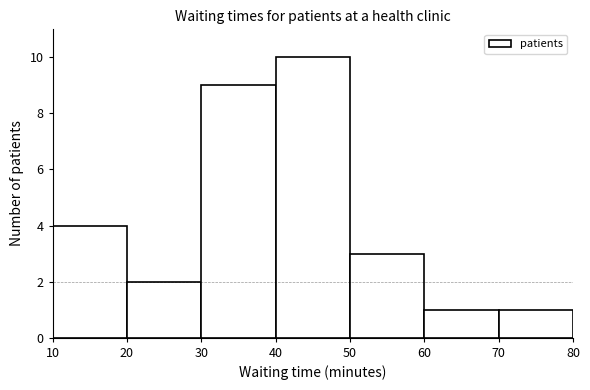

What is the height of the bar covering 60 to 70 on the x-axis? The values are not printed on the chart, so give them approximately, as read against the axis.

1